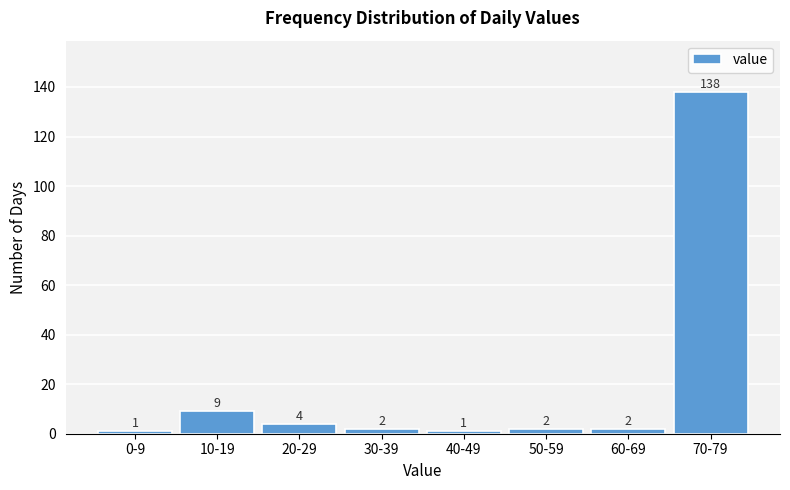

Reading left to right, transcribe all the data shown in this chart.

0-9=1	10-19=9	20-29=4	30-39=2	40-49=1	50-59=2	60-69=2	70-79=138